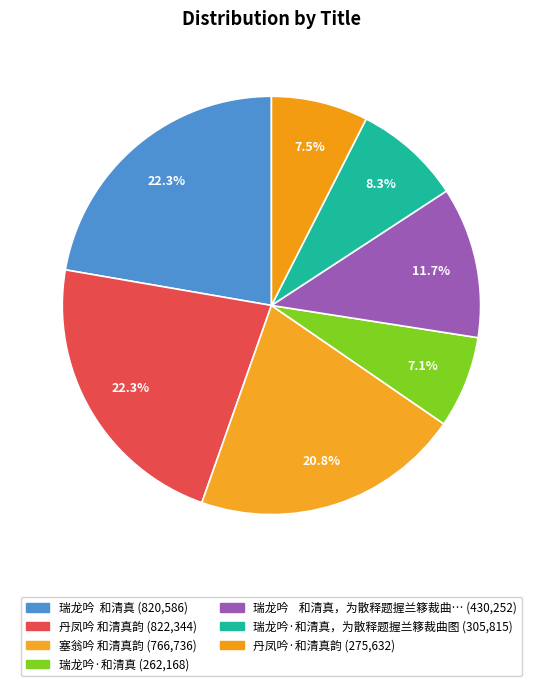

What is the smallest slice in the pie chart?

瑞龙吟·和清真